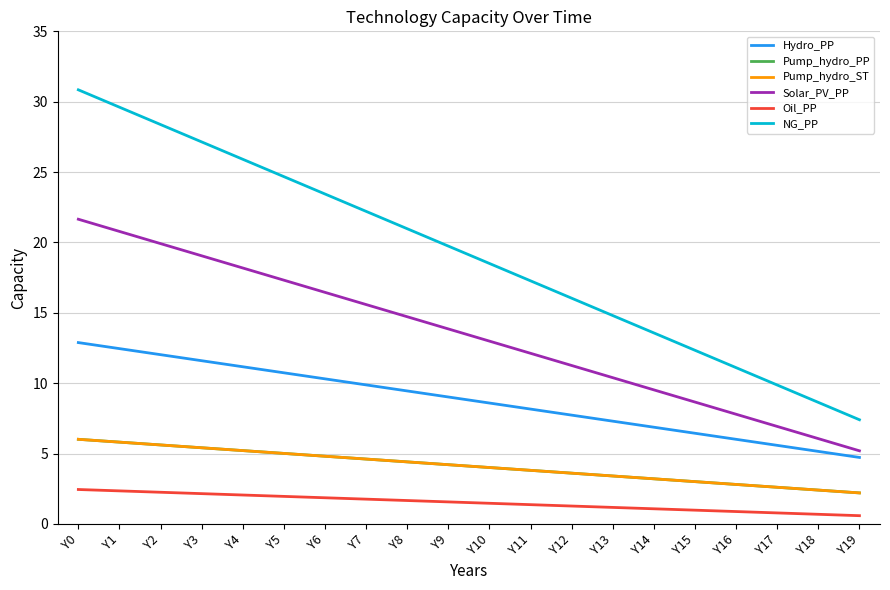

Is this an area chart (filled region under the line)?

No